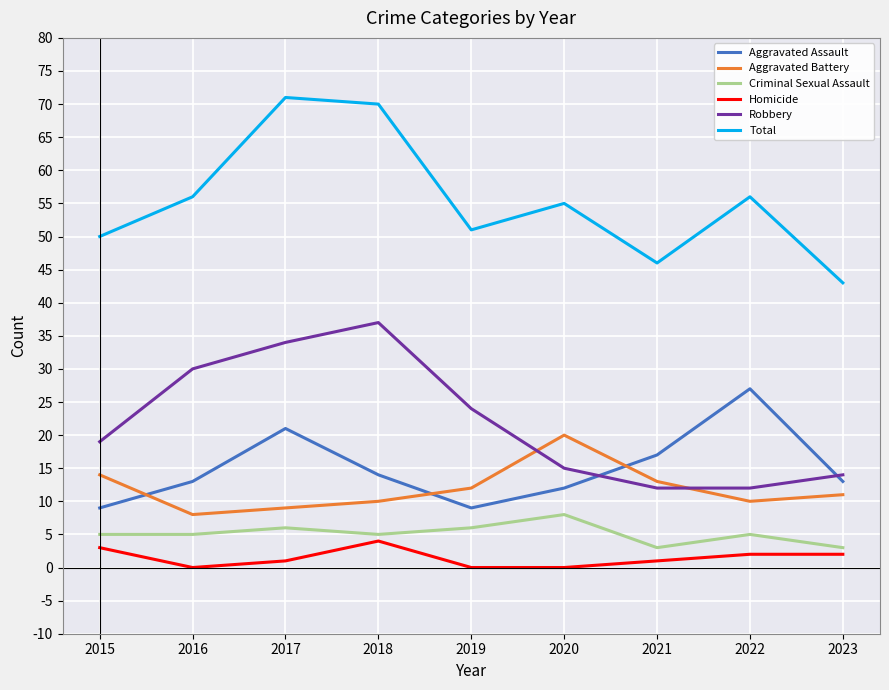

What is the average value of the Criminal Sexual Assault series?

5